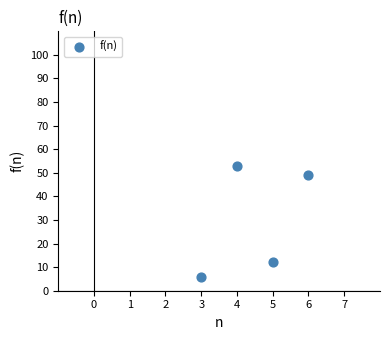

What is the average X value?

4